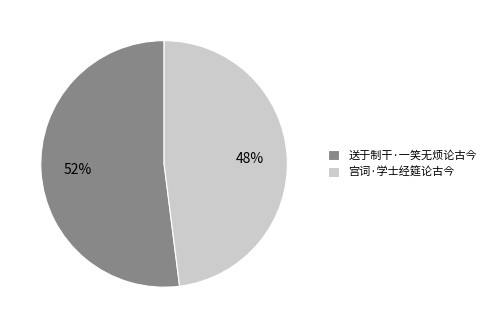

What is the ratio of the value at 宫词·学士经筵论古今 to the value at 送于制干·一笑无烦论古今?

0.9